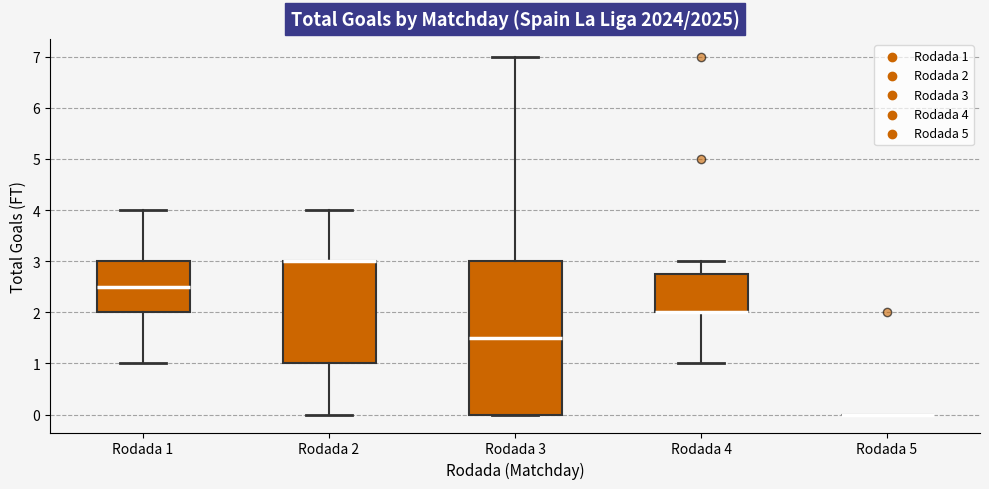

Where is the upper edge of the box for Rodada 3 on the y-axis? The values are not printed on the chart, so give them approximately, as read against the axis.

3.0